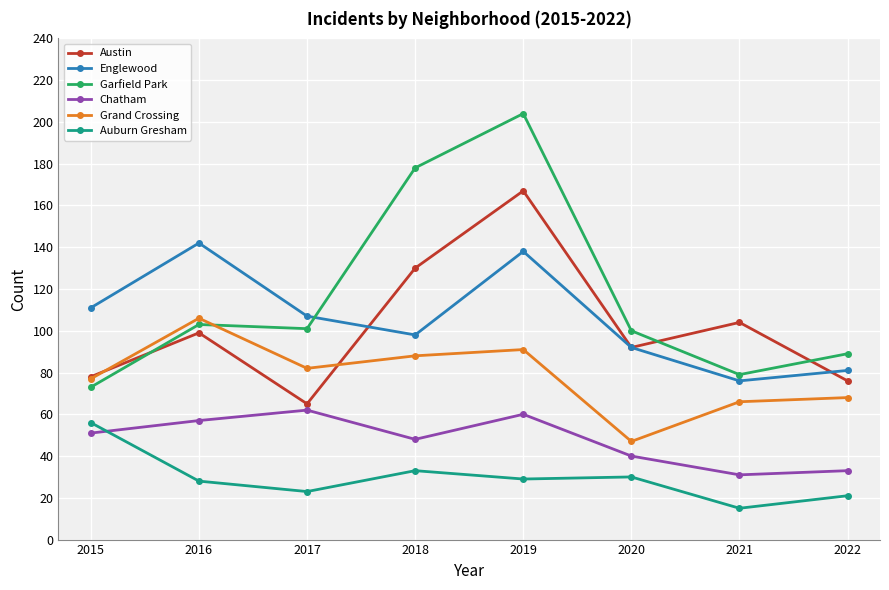

Reading left to right, extract all data points from this chart.

Austin: 2015=78	2016=99	2017=65	2018=130	2019=167	2020=92	2021=104	2022=76
Englewood: 2015=111	2016=142	2017=107	2018=98	2019=138	2020=92	2021=76	2022=81
Garfield Park: 2015=73	2016=103	2017=101	2018=178	2019=204	2020=100	2021=79	2022=89
Chatham: 2015=51	2016=57	2017=62	2018=48	2019=60	2020=40	2021=31	2022=33
Grand Crossing: 2015=77	2016=106	2017=82	2018=88	2019=91	2020=47	2021=66	2022=68
Auburn Gresham: 2015=56	2016=28	2017=23	2018=33	2019=29	2020=30	2021=15	2022=21